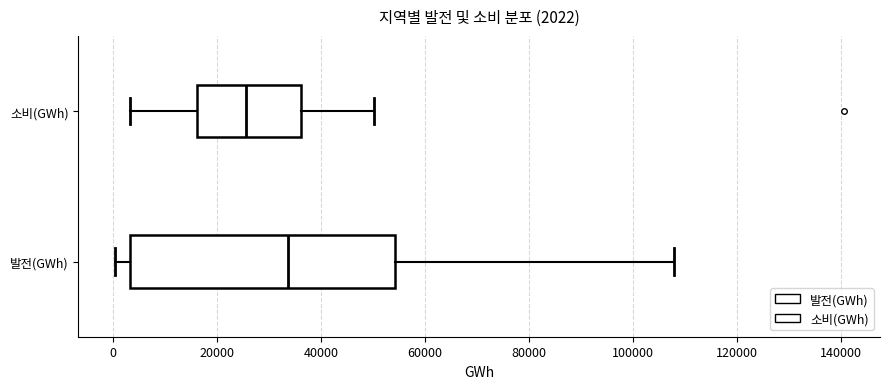

Which box has the furthest to the left median line?

소비(GWh)